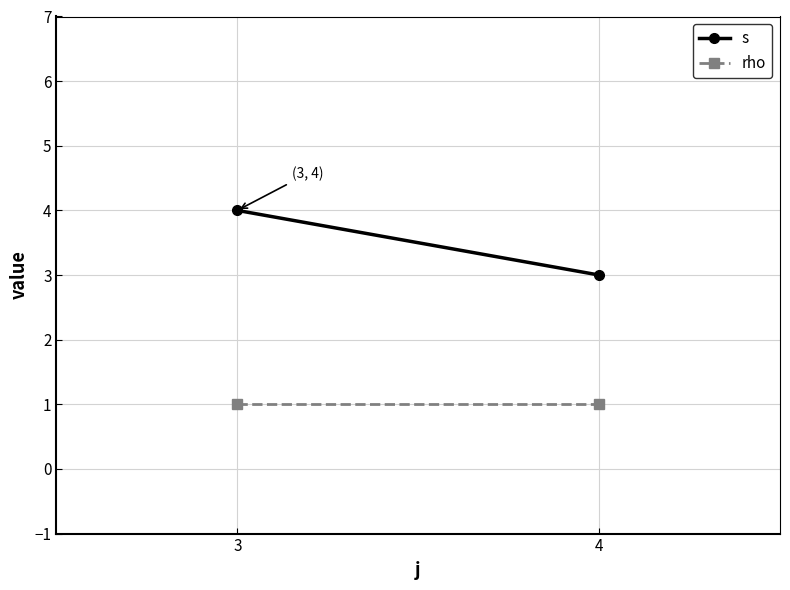

Which series has the largest total across all categories?

s